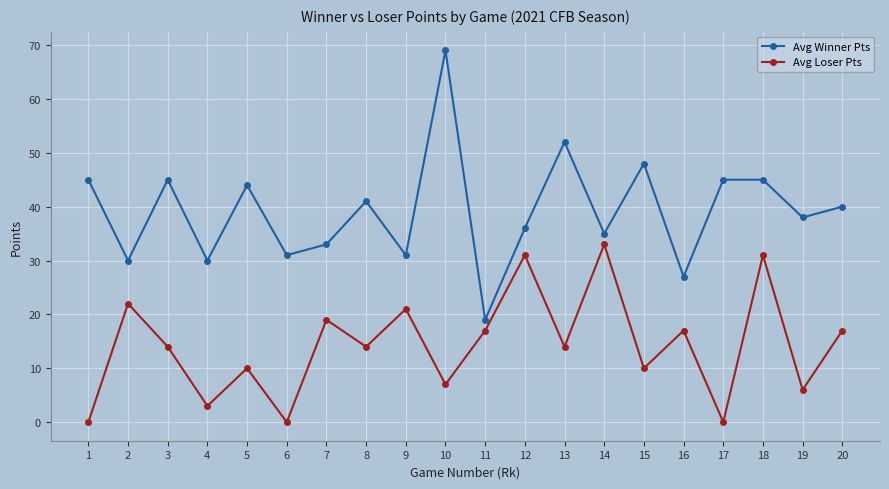

What is the average value of the Avg Winner Pts series?

39